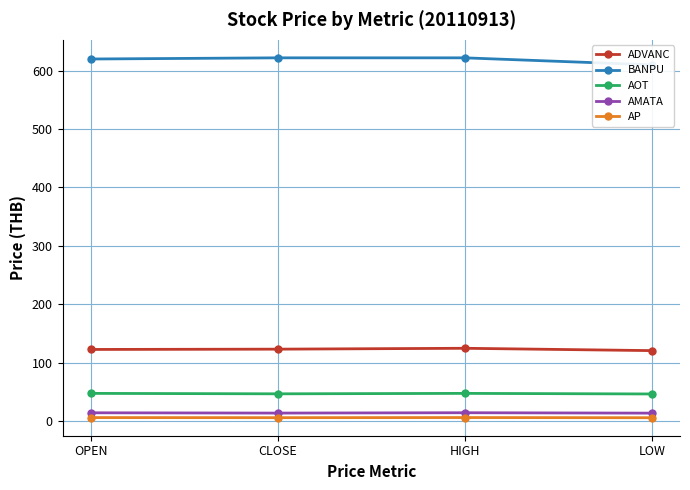

What is the difference between the maximum and second lowest values in the AP series?

0.2